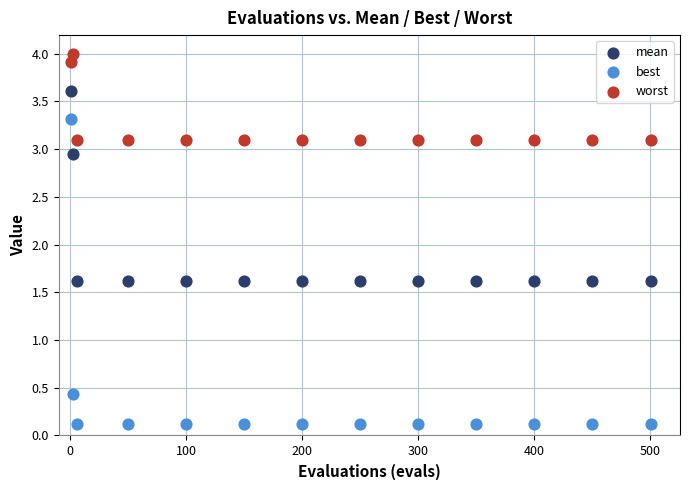

Which series has the widest spread of Y values?

best